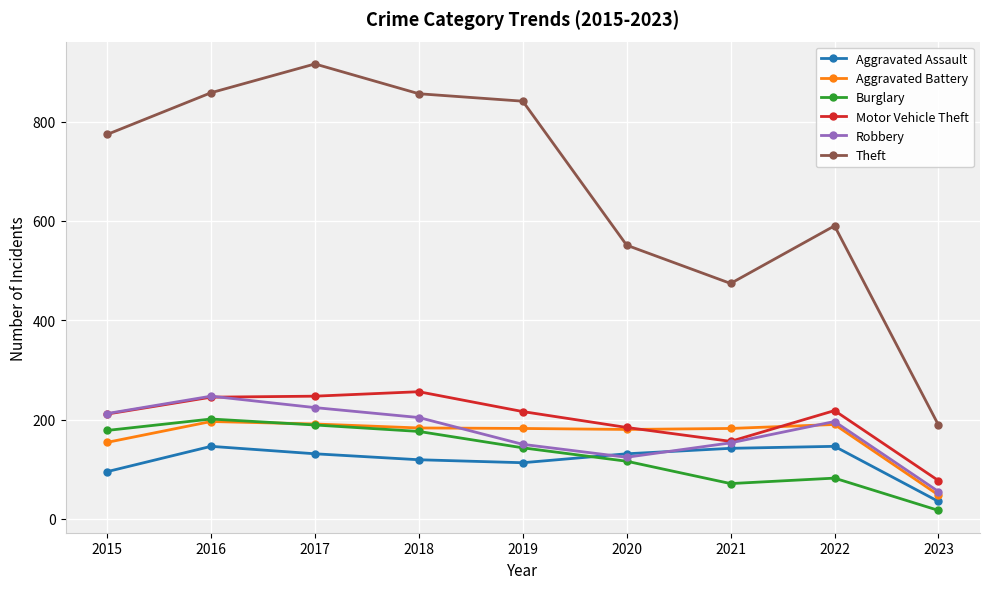

Is it true that Burglary equals 218 at 2019?

False